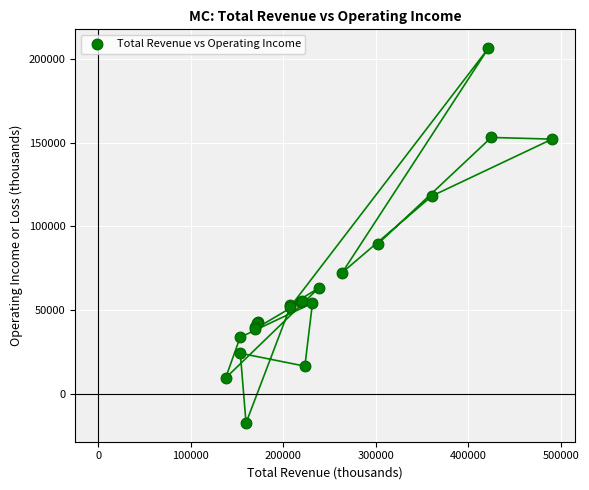

What Y value in the scatter plot is closest to 94600?

89400